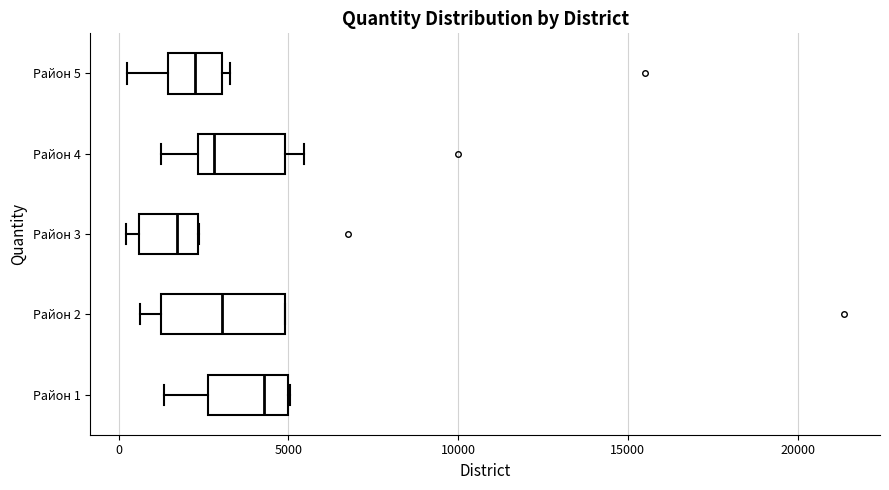

Where is the right edge of the box for Район 1 on the x-axis? The values are not printed on the chart, so give them approximately, as read against the axis.

5000